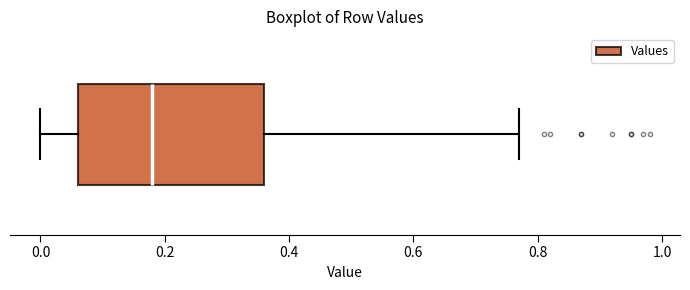

Read this box plot against the x-axis: the position of the median line, the range covered by the box, and the ends of both whiskers. The values are not printed on the chart, so give them approximately, as read against the axis.

median 0.18, box 0.06 to 0.36, whiskers 0.00 to 0.78